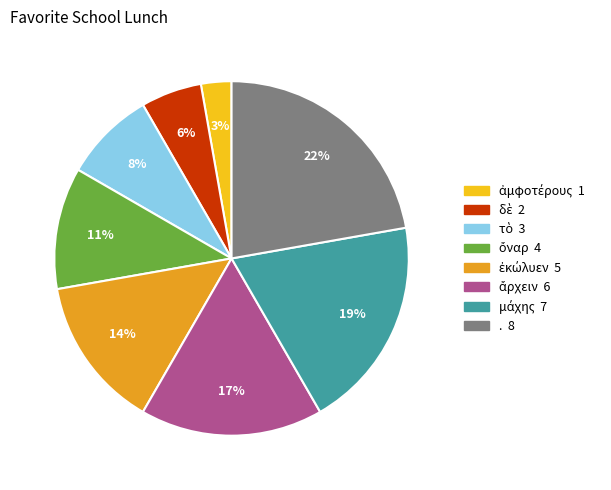

To the nearest percent, what portion does . represent?

22%